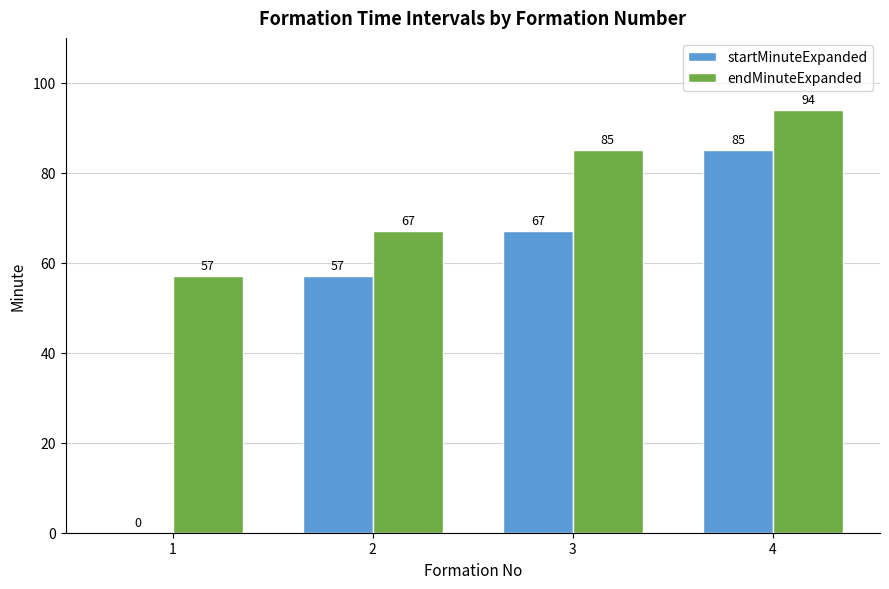

Which series has the largest total across all categories?

endMinuteExpanded